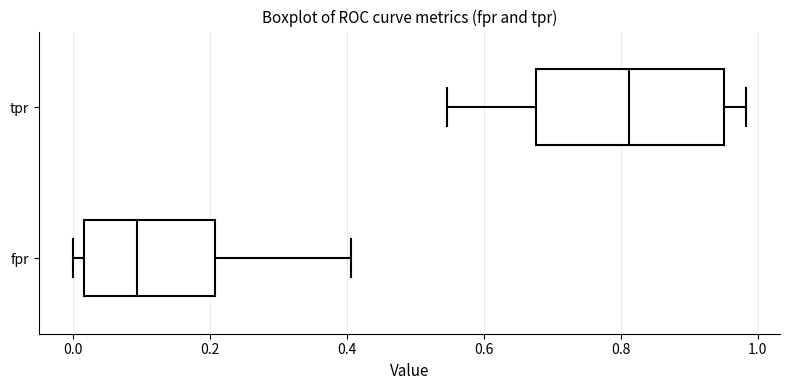

Which box has the furthest to the right median line?

tpr